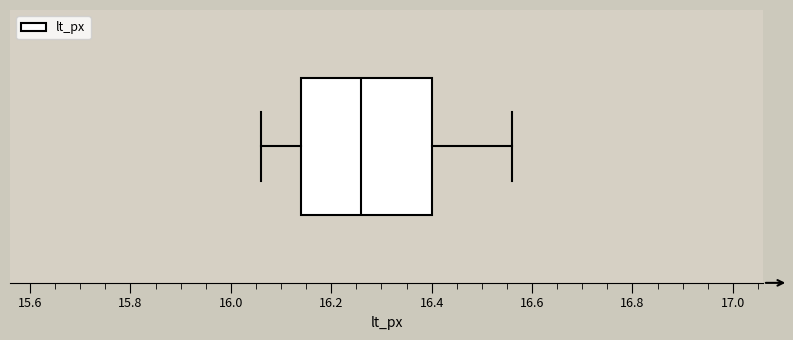

Read this box plot against the x-axis: the position of the median line, the range covered by the box, and the ends of both whiskers. The values are not printed on the chart, so give them approximately, as read against the axis.

median 16.26, box 16.14 to 16.40, whiskers 16.06 to 16.56